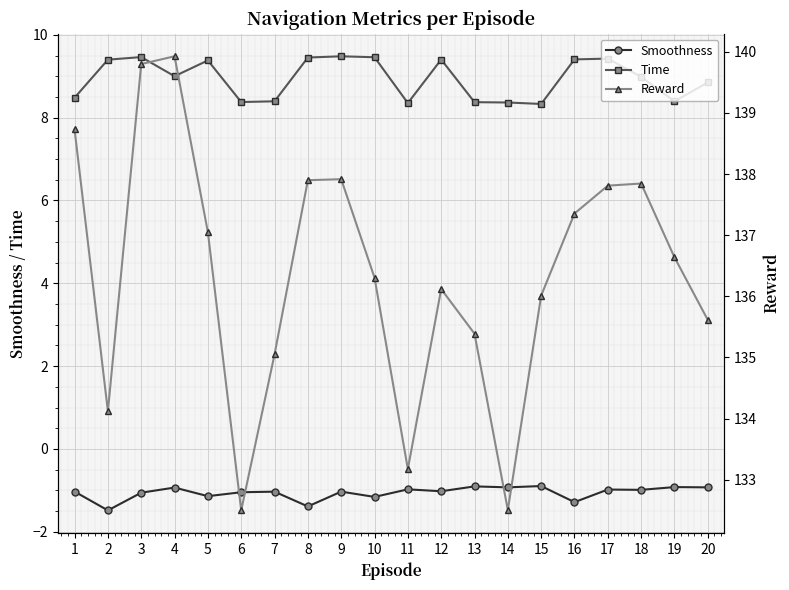

What is the total value across all series at 12?

144.5